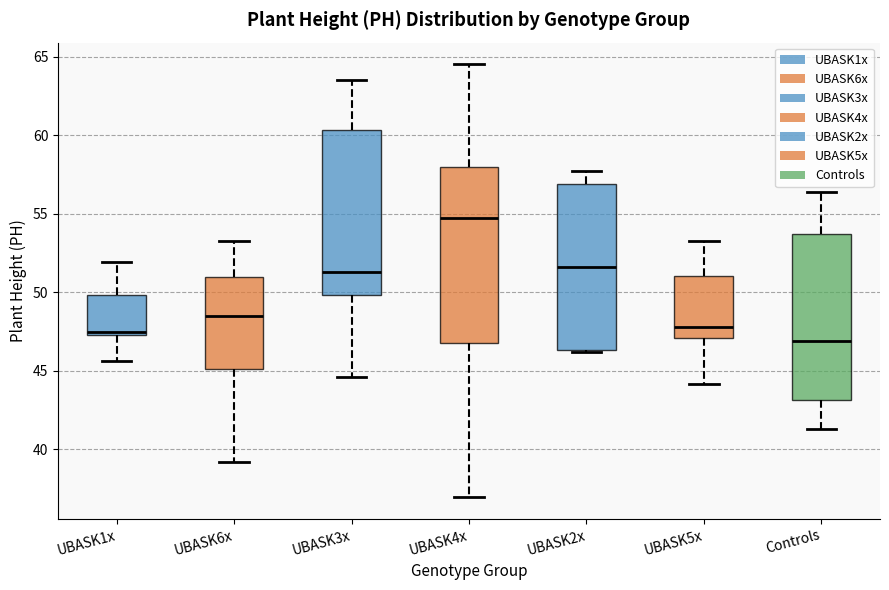

Reading left to right, read every box against the y-axis: the position of its median line, the range the box covers, and the ends of its whiskers. The values are not printed on the chart, so give them approximately, as read against the axis.

UBASK1x: median 47.5 (just above the box's lower edge), box 47.5 to 50.0, whiskers 45.5 to 52.0
UBASK6x: median 48.5, box 45.0 to 51.0, whiskers 39.0 to 53.5
UBASK3x: median 51.5, box 50.0 to 60.5, whiskers 44.5 to 63.5
UBASK4x: median 55.0, box 47.0 to 58.0, whiskers 37.0 to 64.5
UBASK2x: median 51.5, box 46.5 to 57.0, whiskers 46.0 to 57.5
UBASK5x: median 48.0, box 47.0 to 51.0, whiskers 44.0 to 53.5
Controls: median 47.0, box 43.0 to 53.5, whiskers 41.5 to 56.5